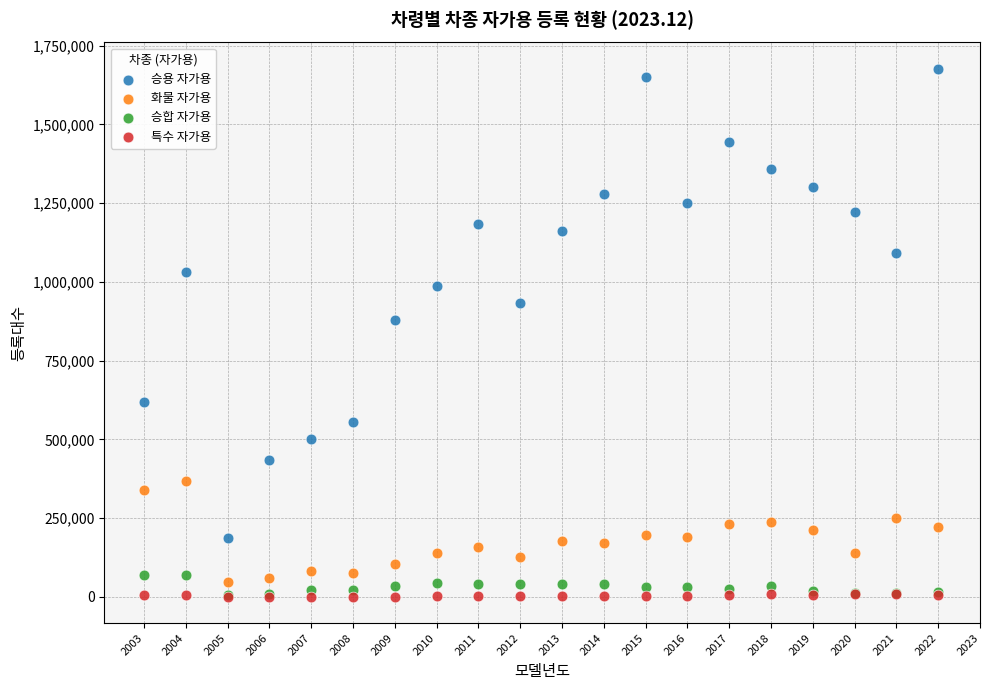

What are all the series names shown in the legend?

승용 자가용, 화물 자가용, 승합 자가용, 특수 자가용